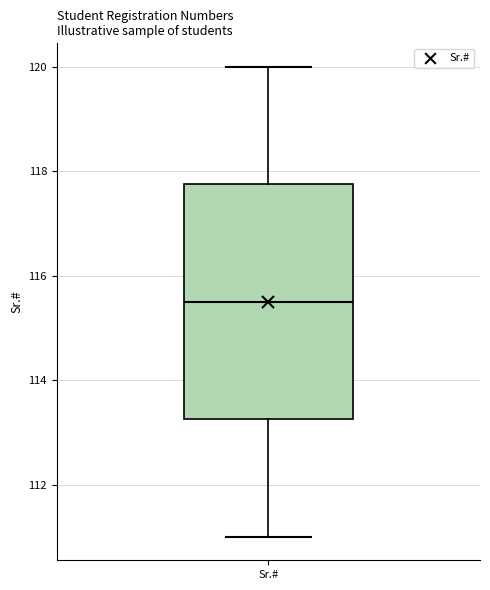

Read this box plot against the y-axis: the position of the median line, the range covered by the box, and the ends of both whiskers. The values are not printed on the chart, so give them approximately, as read against the axis.

median 115.6, box 113.2 to 117.8, whiskers 111.0 to 120.0